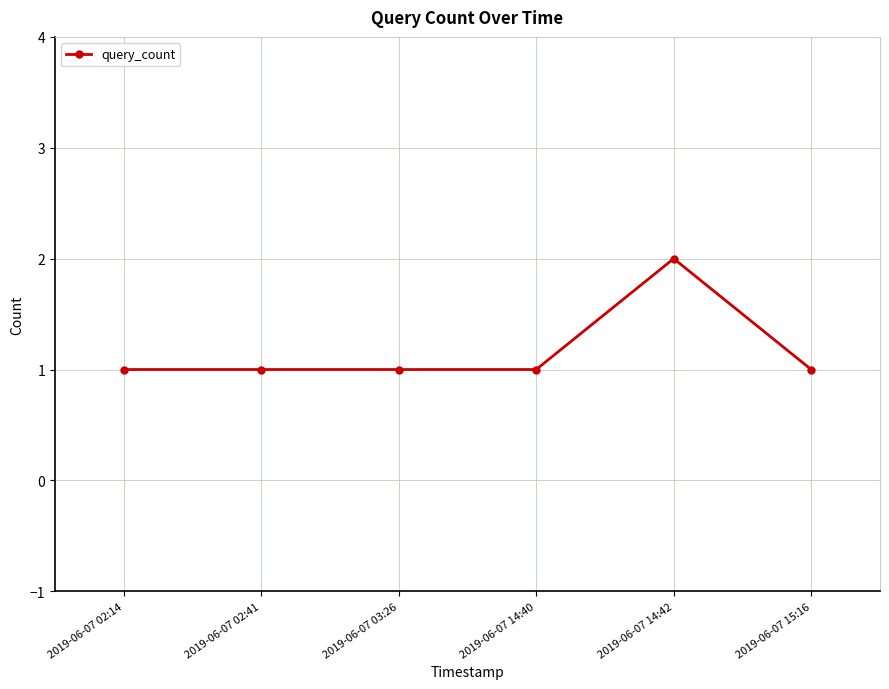

What is the greatest value displayed?

2